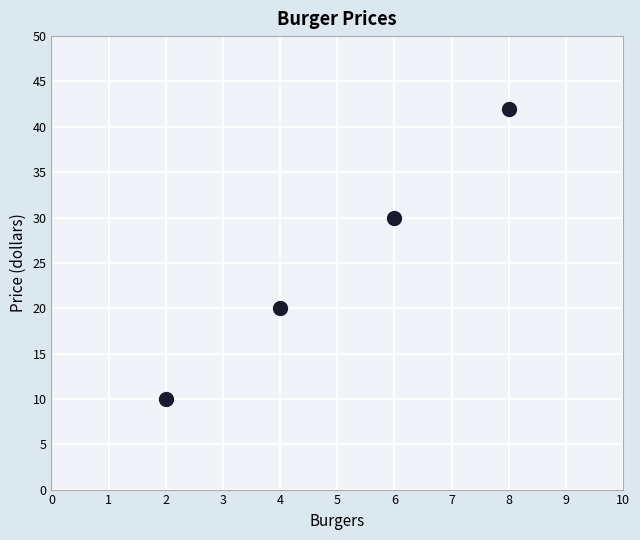

What Y value in the scatter plot is closest to 26?

30